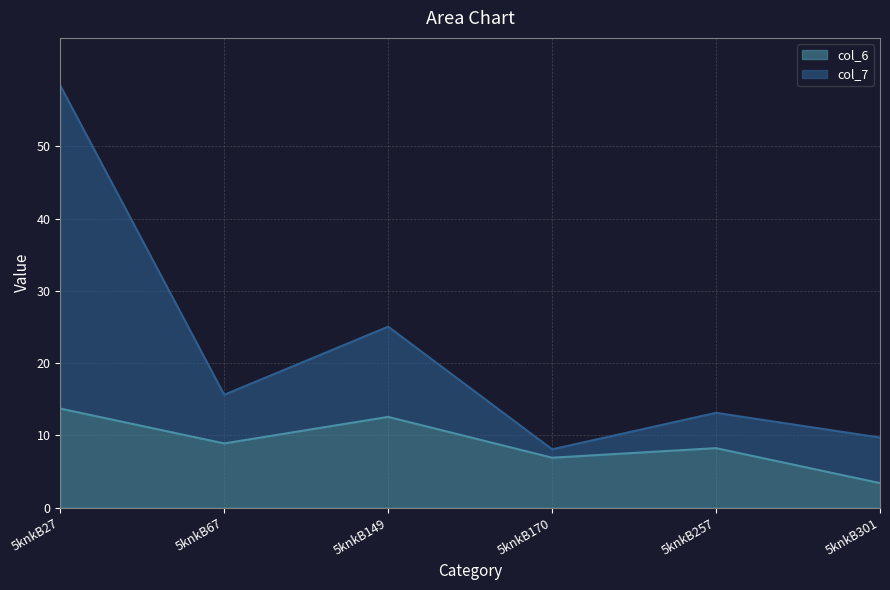

Read the col_6 value at 5knkB301.

3.4